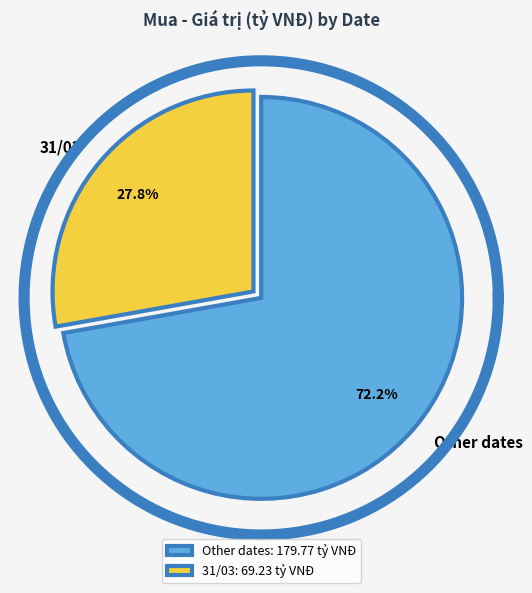

Is there any slice that represents more than half of the pie?

No